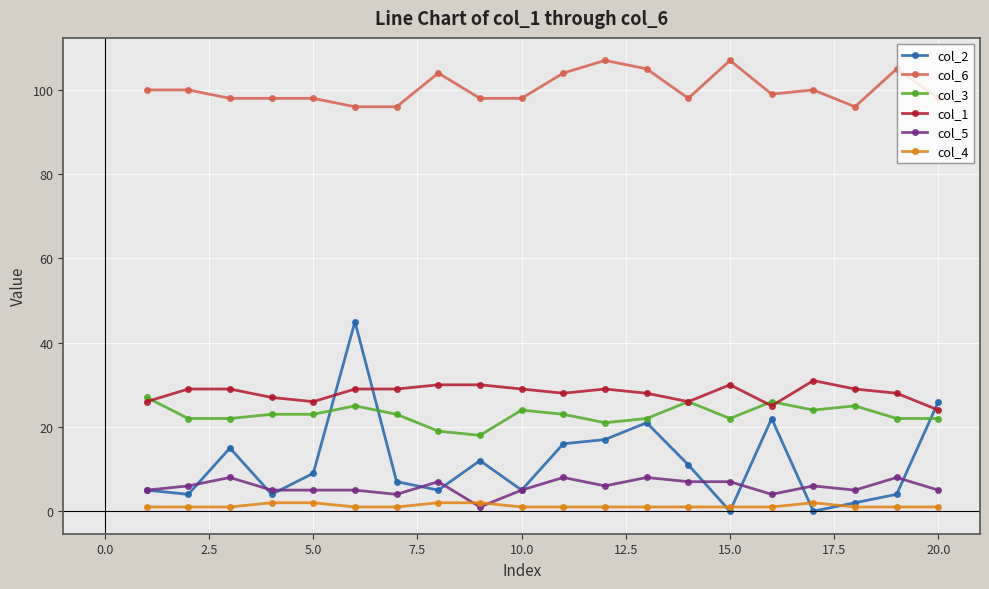

At how many categories does at least one series exceed 34?

20